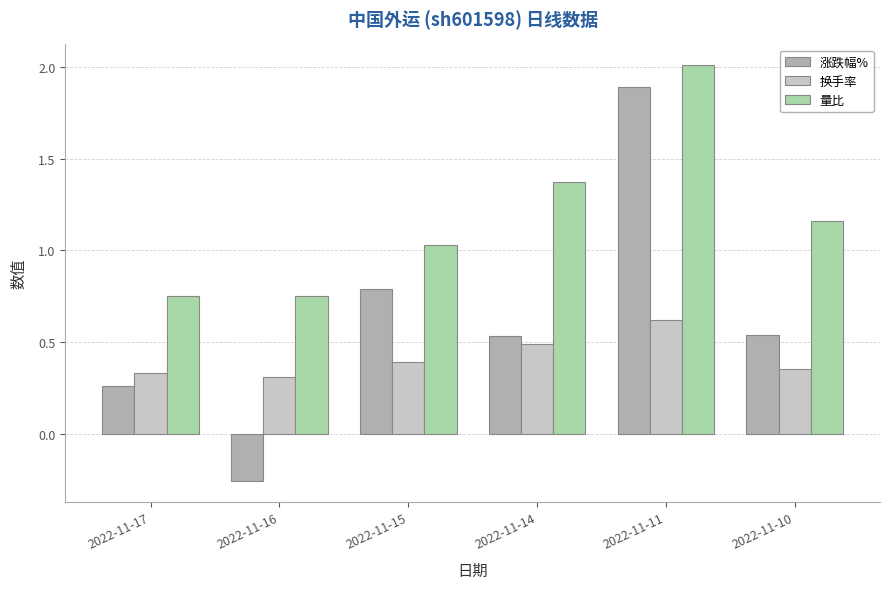

Which category has the lowest value across all series?

2022-11-16